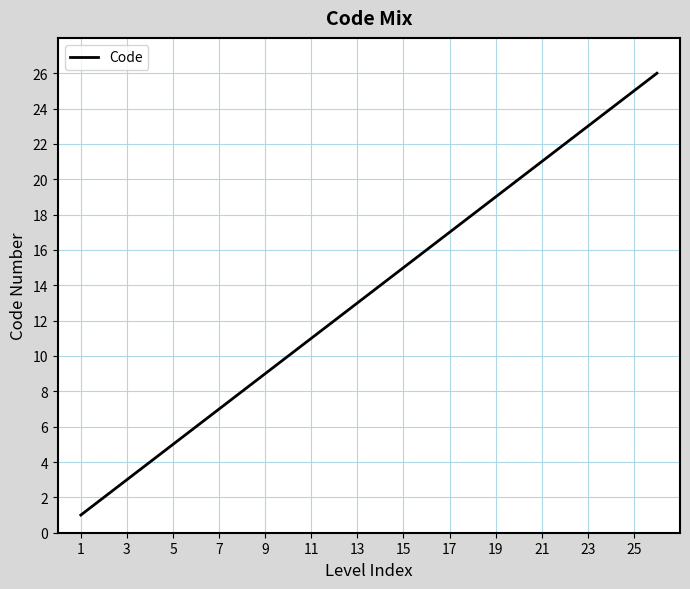

What is the maximum value shown in the chart?

26